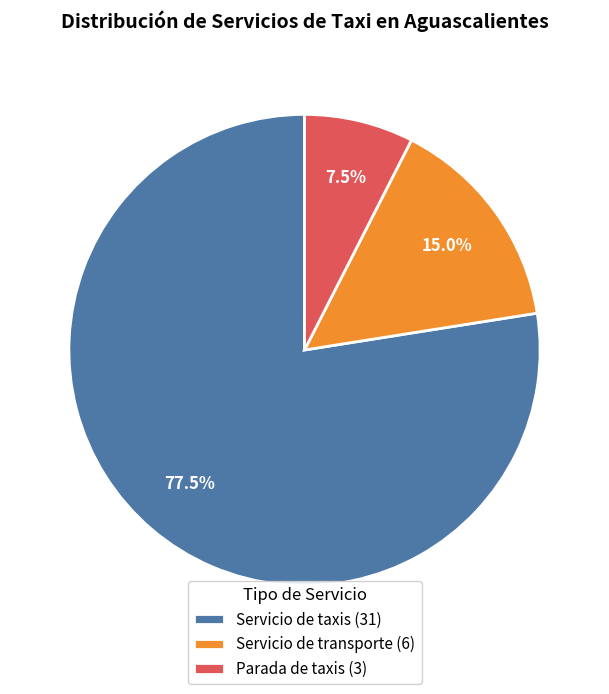

Which has a higher value, Servicio de taxis or Parada de taxis?

Servicio de taxis